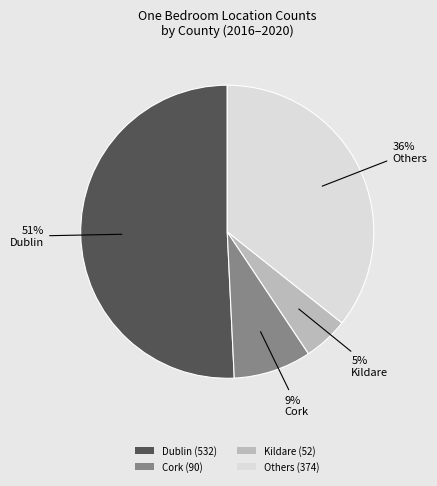

Between Cork (90) and Dublin (532), which is larger?

Dublin (532)